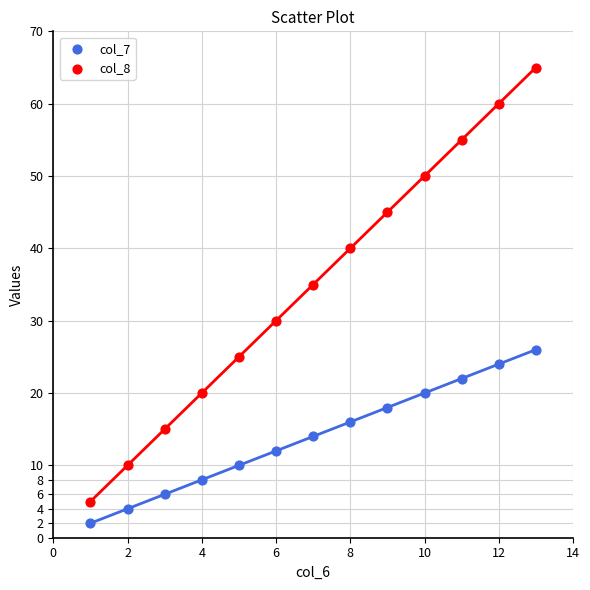

What are all the series names shown in the legend?

col_7, col_8